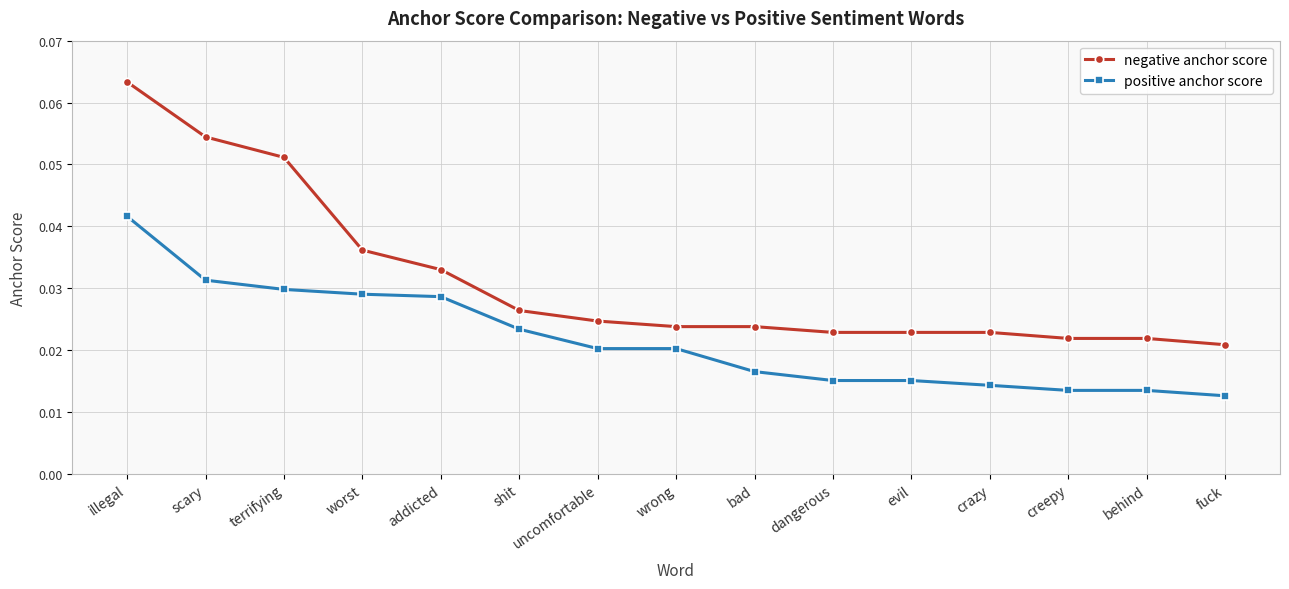

True or false: negative anchor score and positive anchor score cross at least once.

False